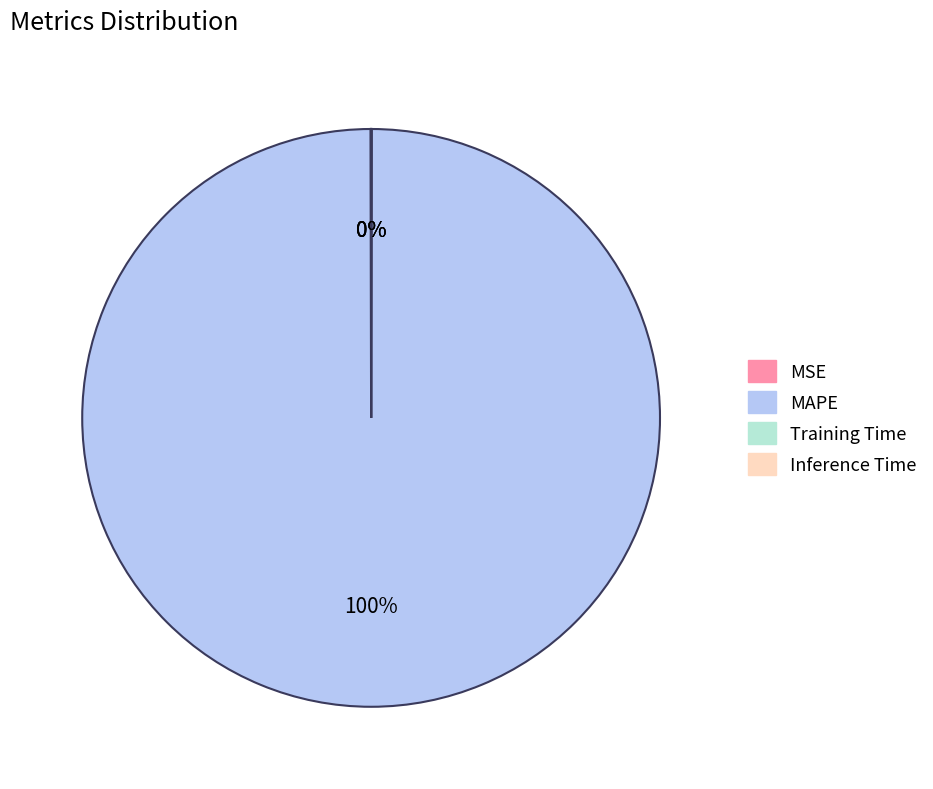

To the nearest percent, what is the average slice percentage?

25%